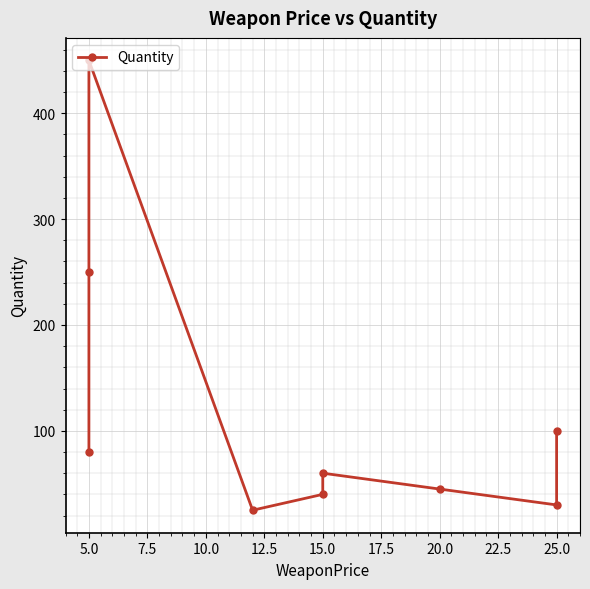

What is the change in value from 5.0 to 15.0?

-210